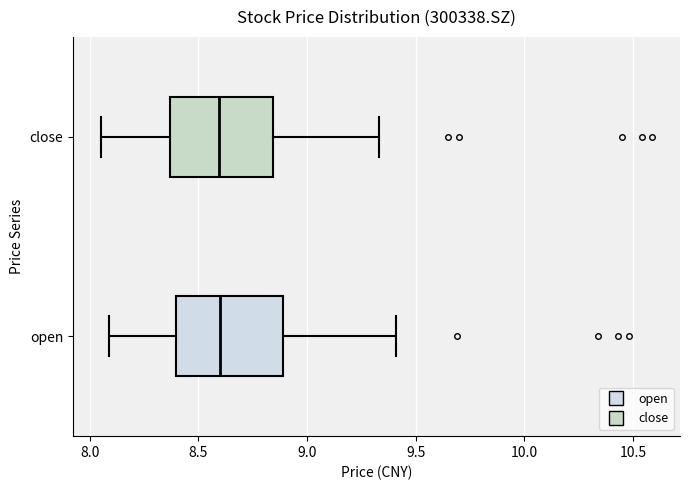

Reading bottom to top, transcribe this box plot: for each box, give where its median line is, the range the box spans, and where its two whiskers end, as read against the x-axis. The values are not printed on the chart, so give them approximately, as read against the axis.

open: median 8.60, box 8.40 to 8.90, whiskers 8.10 to 9.40
close: median 8.60, box 8.35 to 8.85, whiskers 8.05 to 9.35